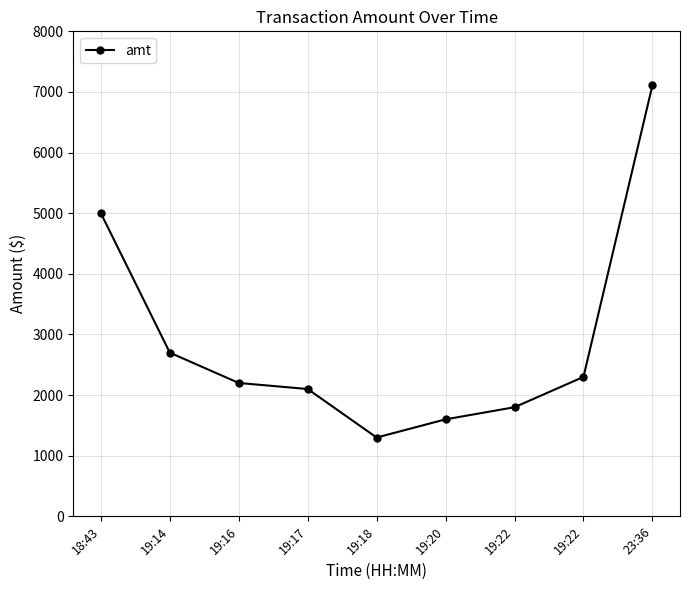

What is the difference between the second highest and second lowest values?

3400